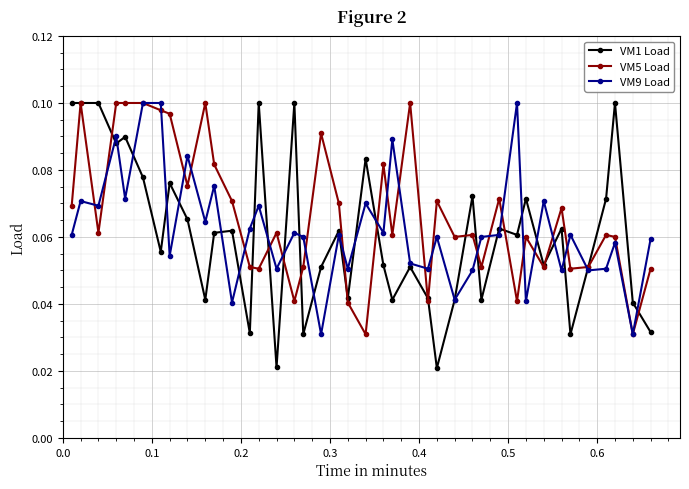

At how many categories does at least one series exceed 0?

40